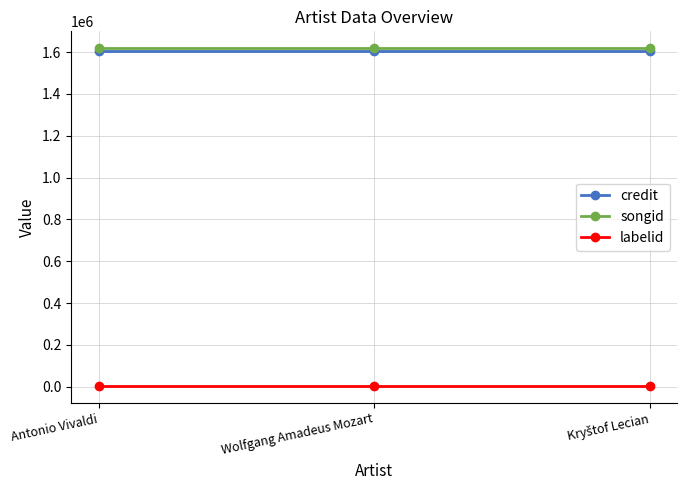

What is the label of the 2nd point from the right?

Wolfgang Amadeus Mozart